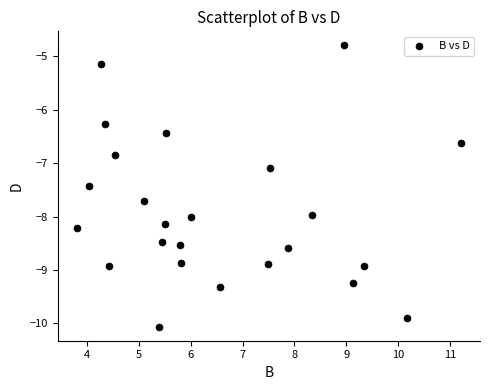

What Y value in the scatter plot is closest to -7?

-7.1